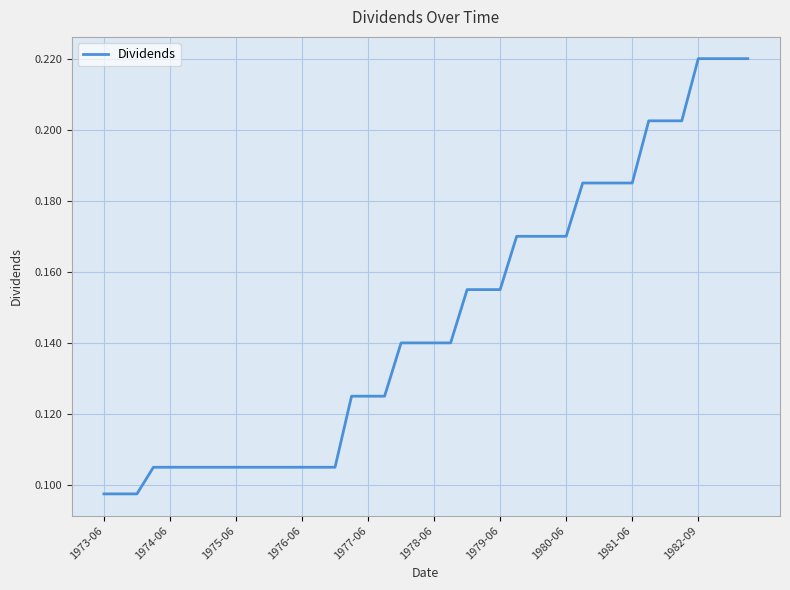

Which has a higher value, 1974-06 or 1980-06?

1980-06